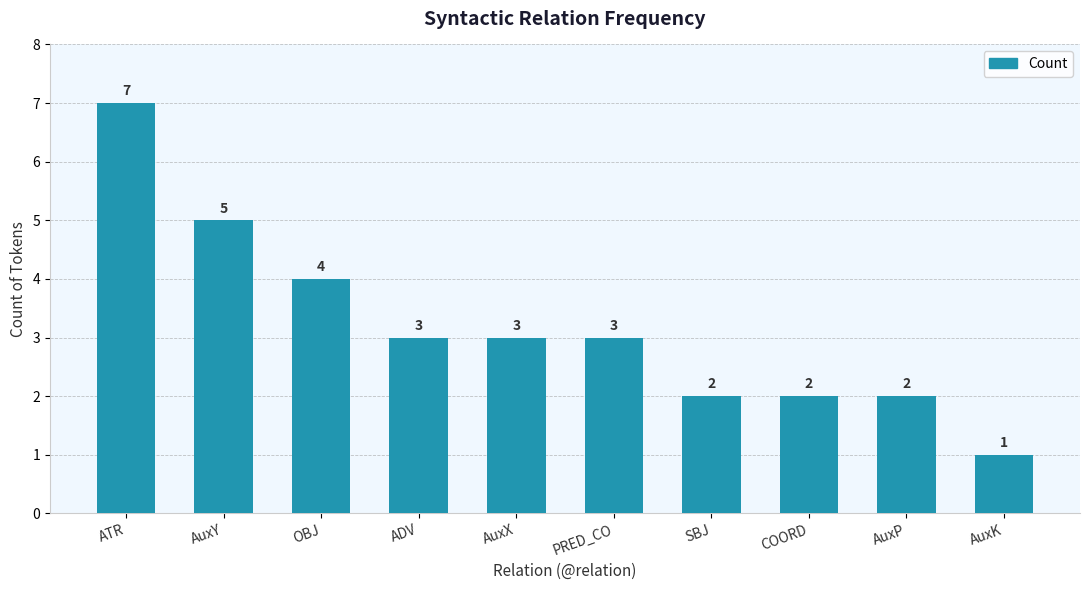

Between ADV and AuxY, which is larger?

AuxY